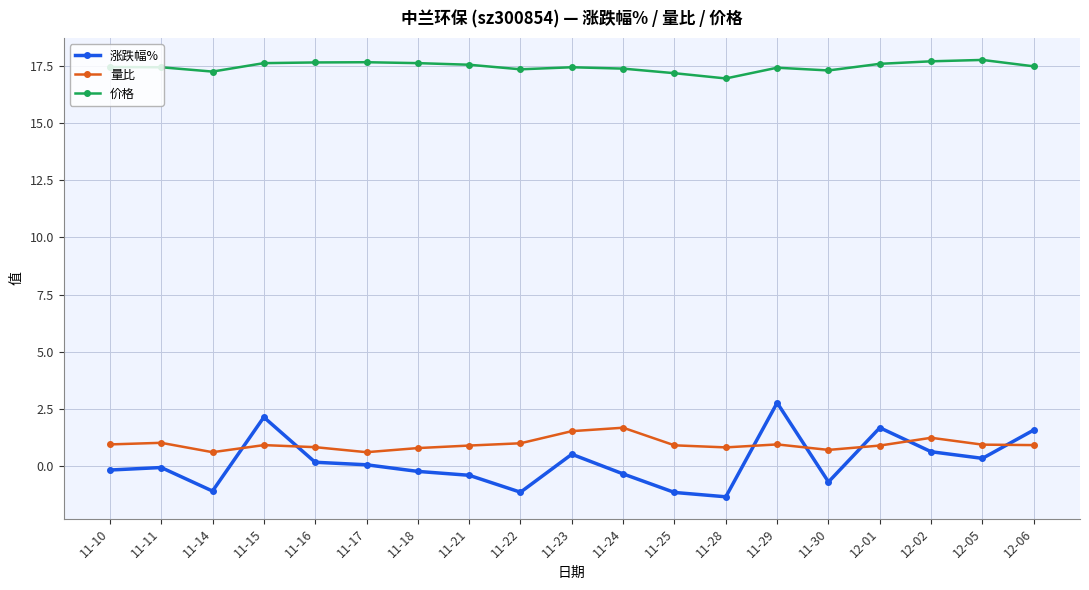

What position from the left is 12-06?

19